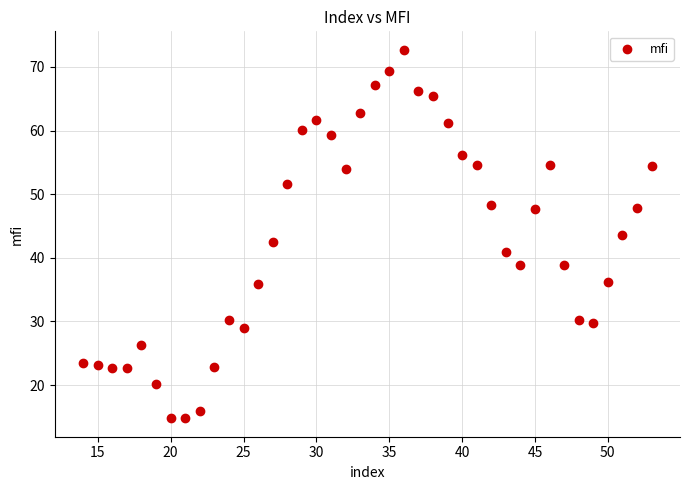

What is the range of X values (max minus min)?

39.0